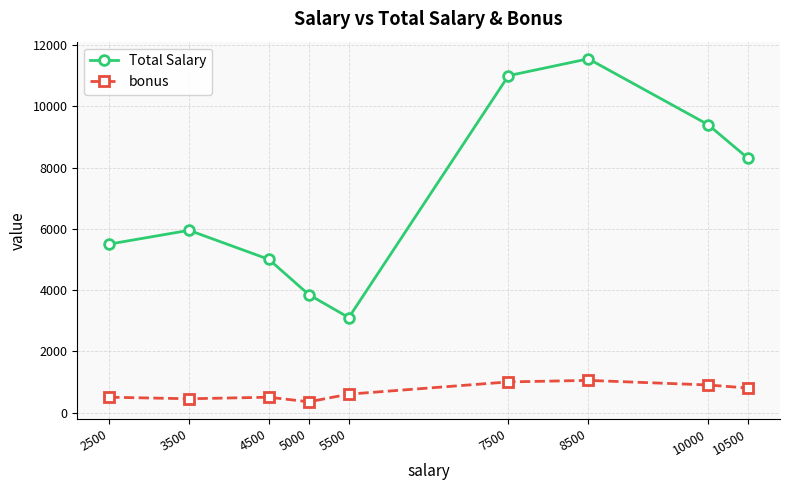

True or false: bonus and Total Salary intersect in this chart.

False